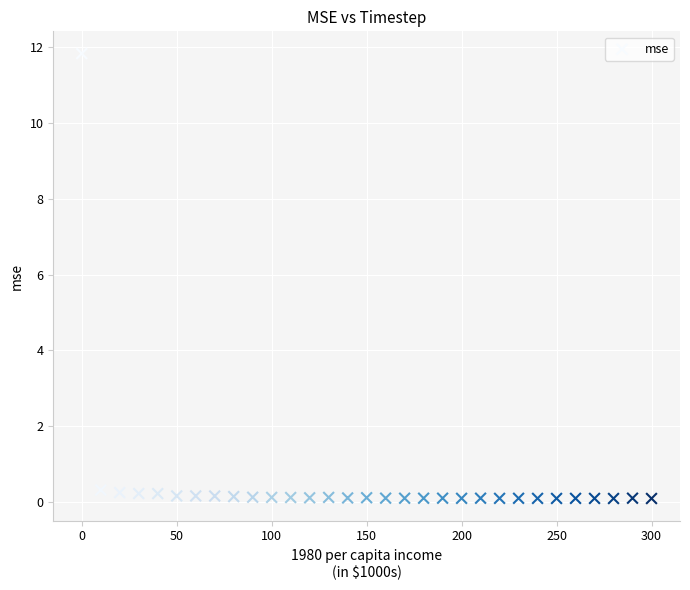

What is the range of X values (max minus min)?

300.0